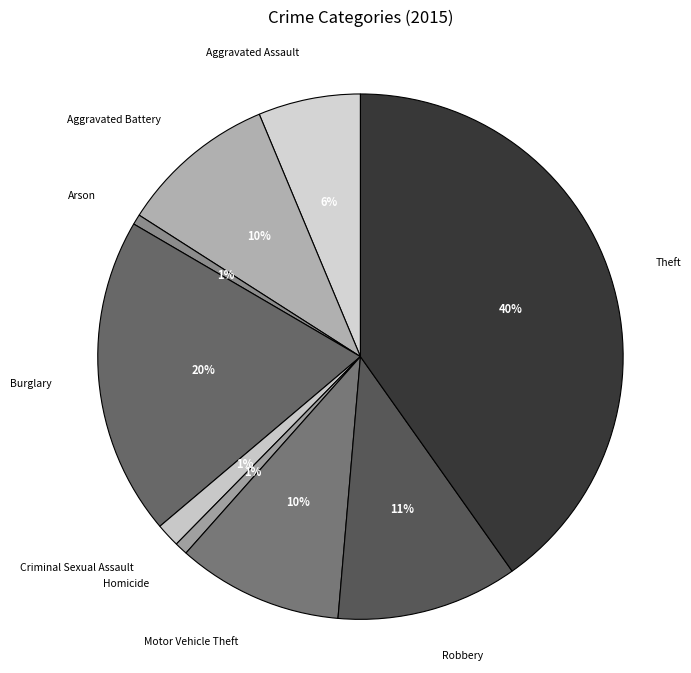

Do Aggravated Assault and Arson together represent more than half of the pie?

No